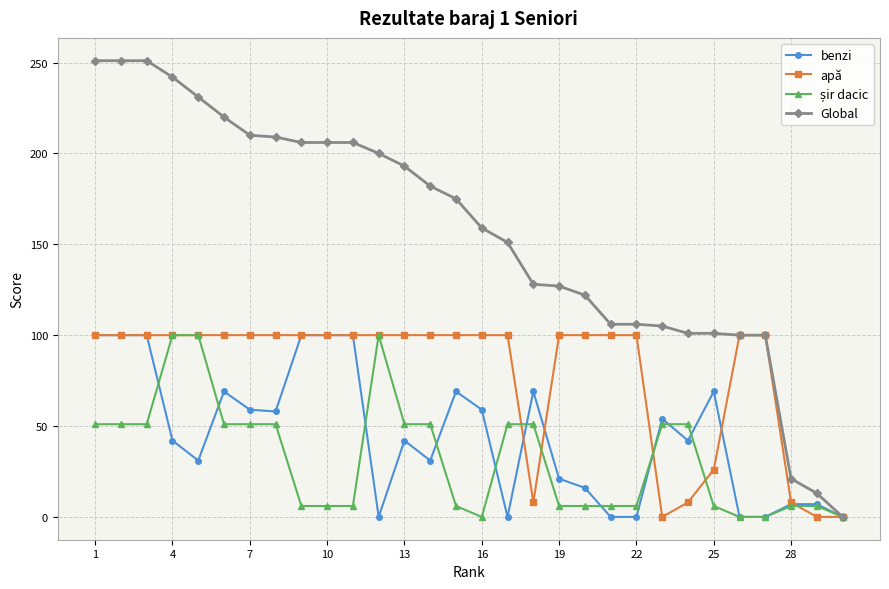

Which series has the largest total across all categories?

Global